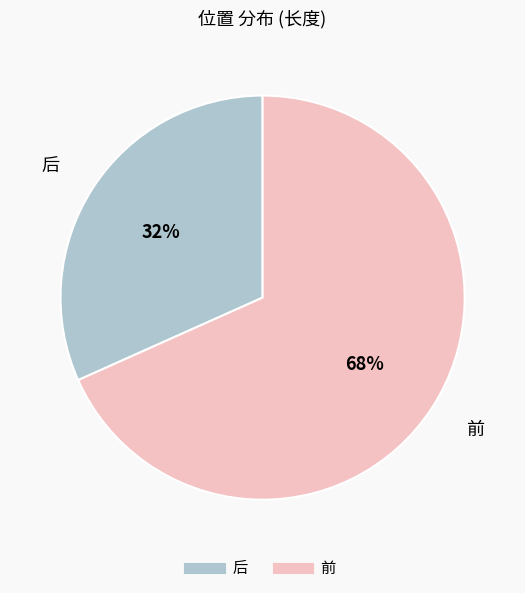

Does any single category account for the majority?

Yes